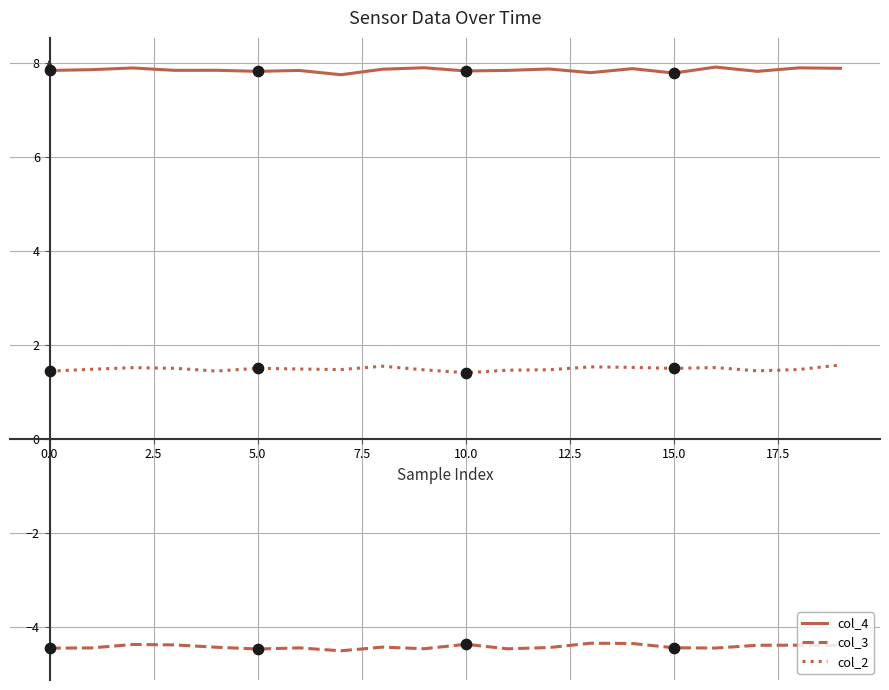

What is the lowest value of the col_3 series?

-4.5